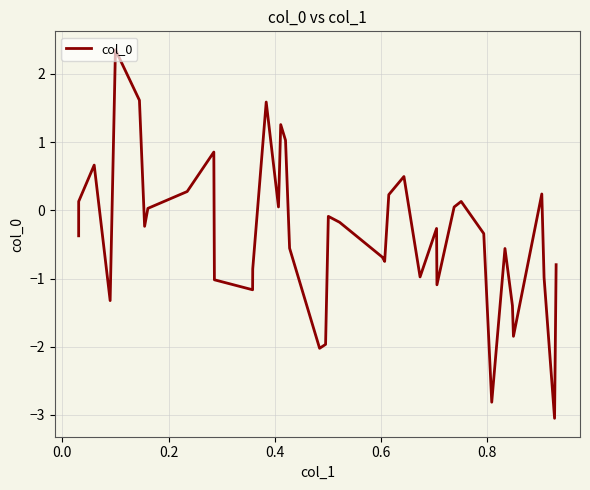

True or false: the data has more than 1 interior local peaks.

True